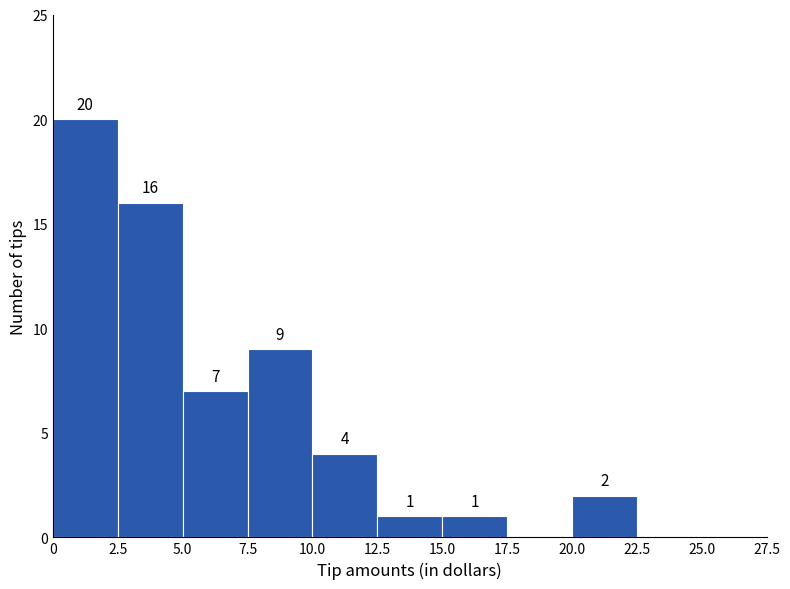

Which range on the x-axis has the tallest bar?

0 to 2.5